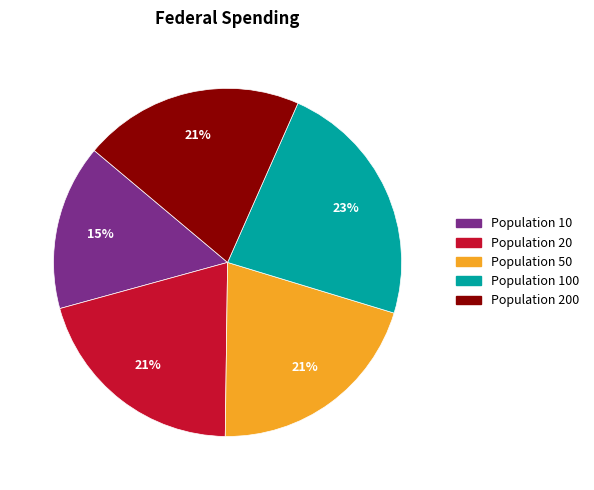

To the nearest percent, what is the combined percentage of Population 100 and Population 20?

44%